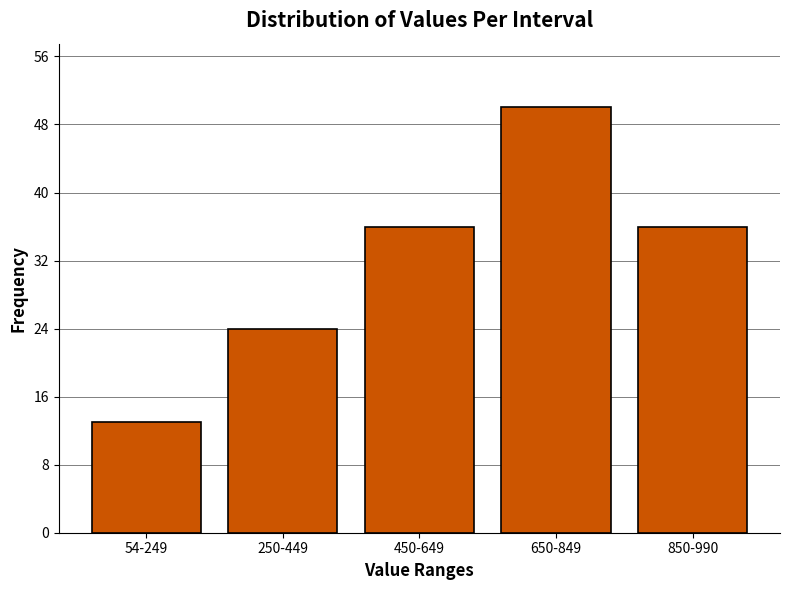

Reading left to right, transcribe all the data shown in this chart.

54-249=13	250-449=24	450-649=36	650-849=50	850-990=36